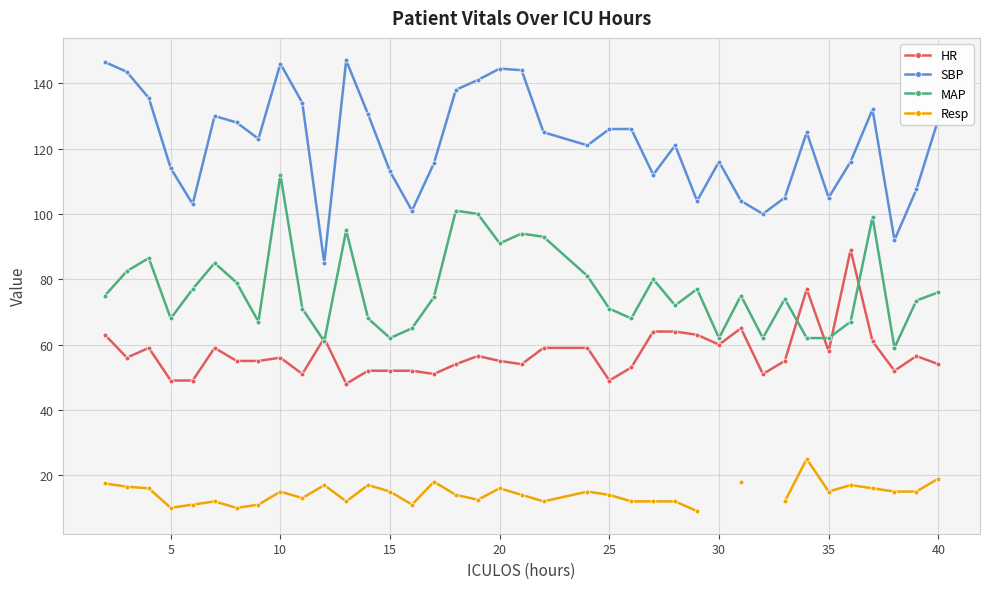

True or false: SBP and HR cross at least once.

False